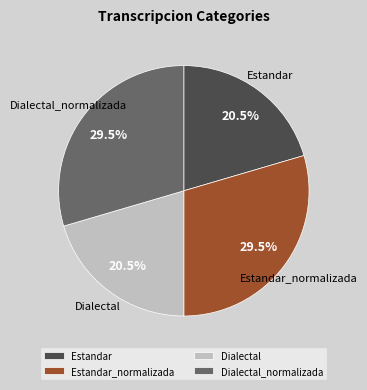

Which has a higher value, Dialectal_normalizada or Estandar?

Dialectal_normalizada